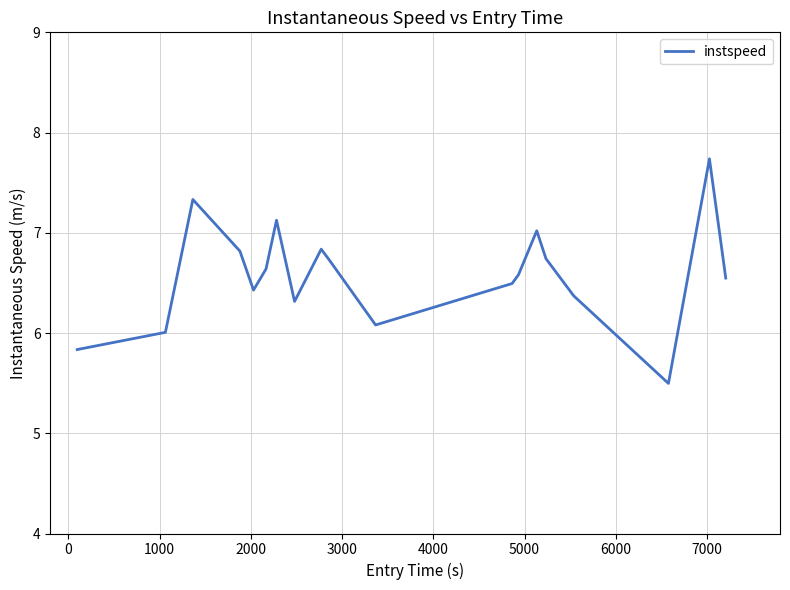

What is the difference between the maximum and minimum values?

2.2